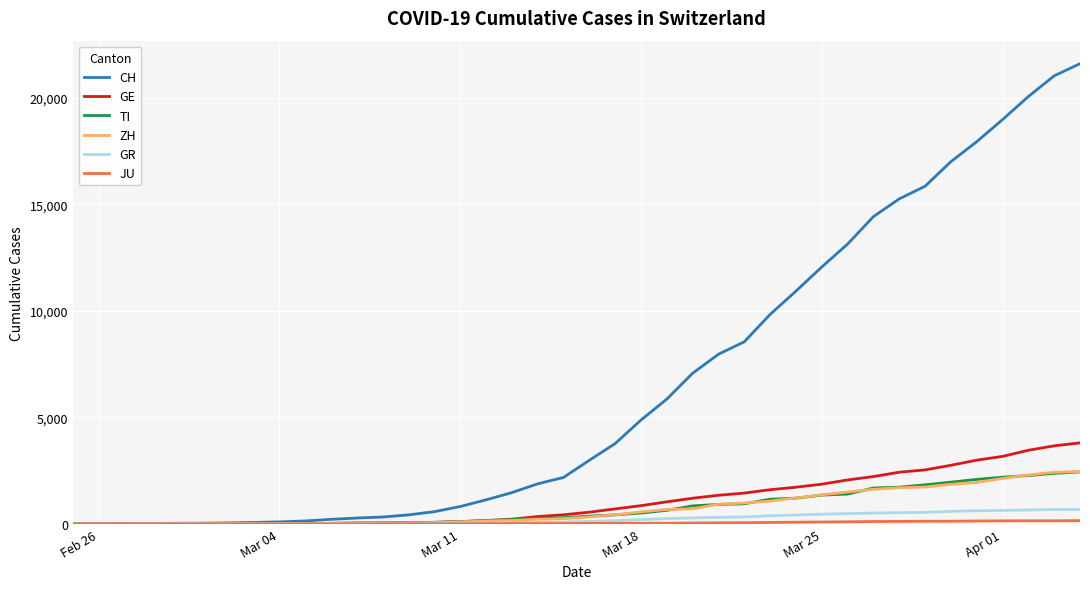

Which series has the widest spread of values?

CH